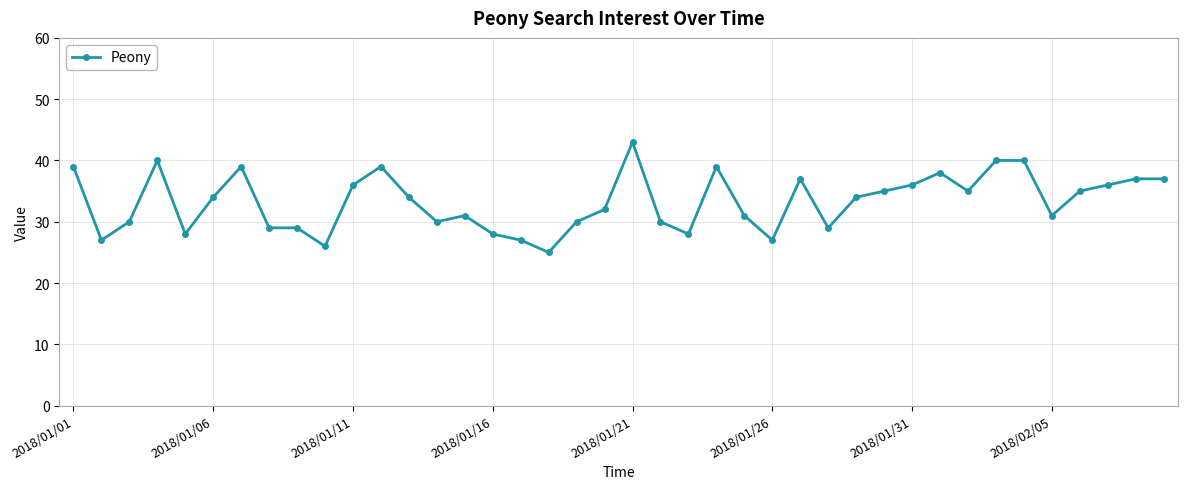

What is the difference between the second highest and second lowest values?

14